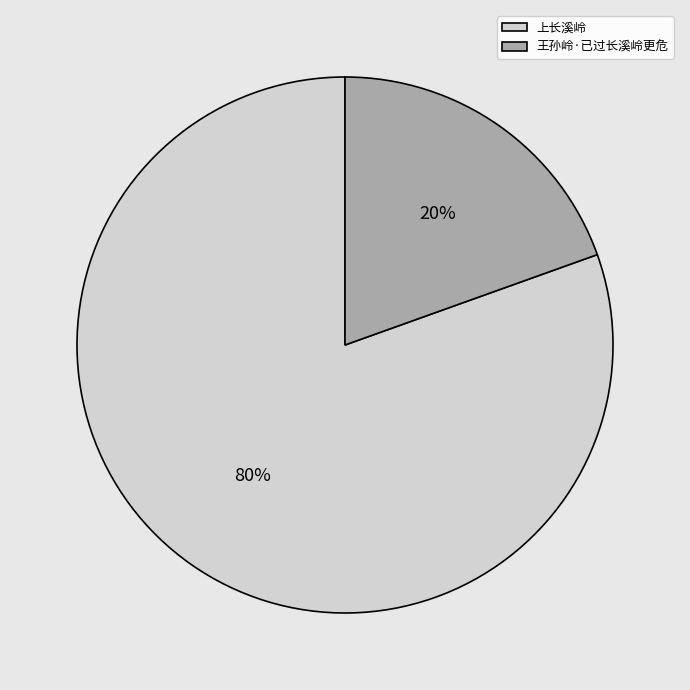

Rank the categories by value from lowest to highest.

王孙岭·已过长溪岭更危, 上长溪岭